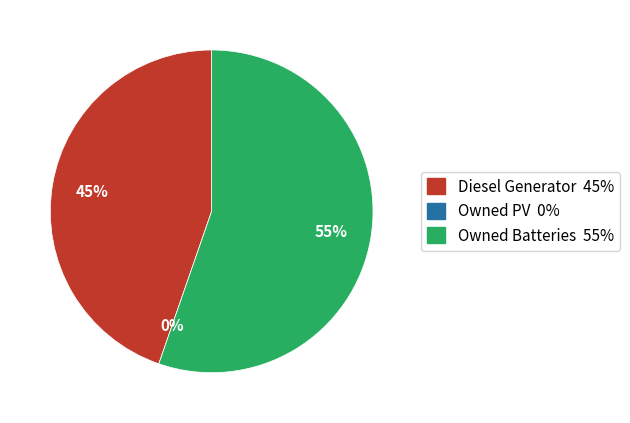

Is the sum of Diesel Generator and Owned Batteries greater than half?

Yes